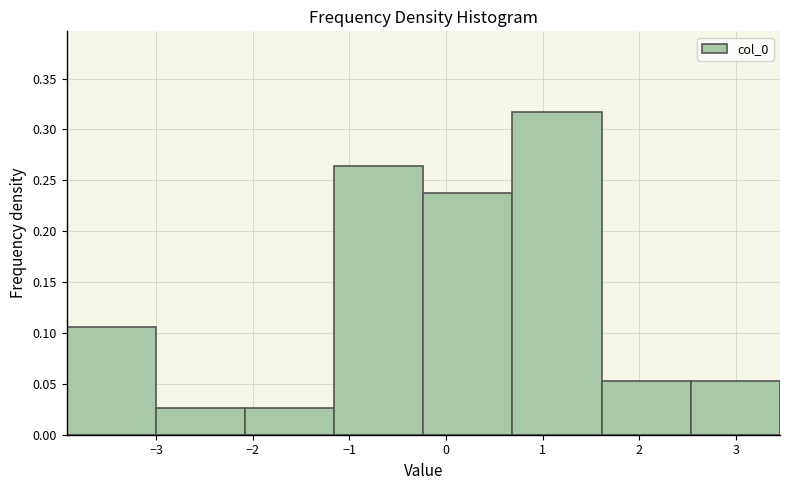

How tall is the bar that spans 2.5 to 3.5 on the x-axis? Neither the bar edges nor the heights are printed on the chart, so give them approximately, as read against the axes.

0.055